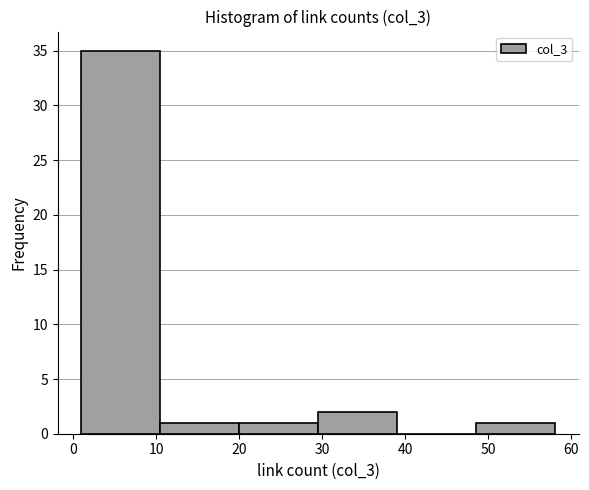

Reading left to right, list every bar in this chart as the range it spans on the x-axis followed by its height. Neither the bar edges nor the heights are printed on the chart, so give them approximately, as read against the axes.

1.0 to 10.5: 35
10.5 to 20.0: 1
20.0 to 29.5: 1
29.5 to 39.0: 2
39.0 to 48.5: 0
48.5 to 58.0: 1